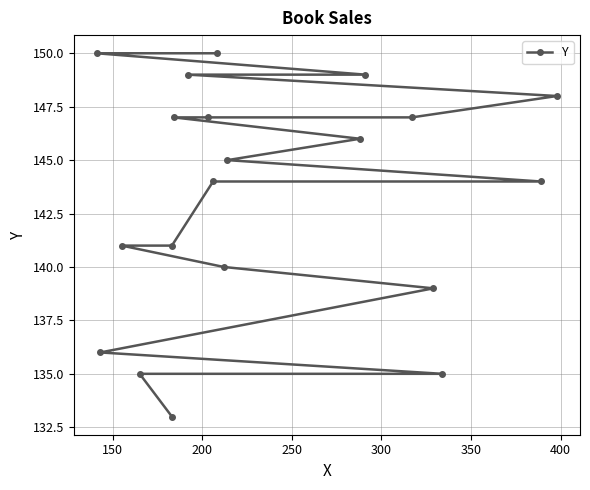

What is the sum of all values?

2866